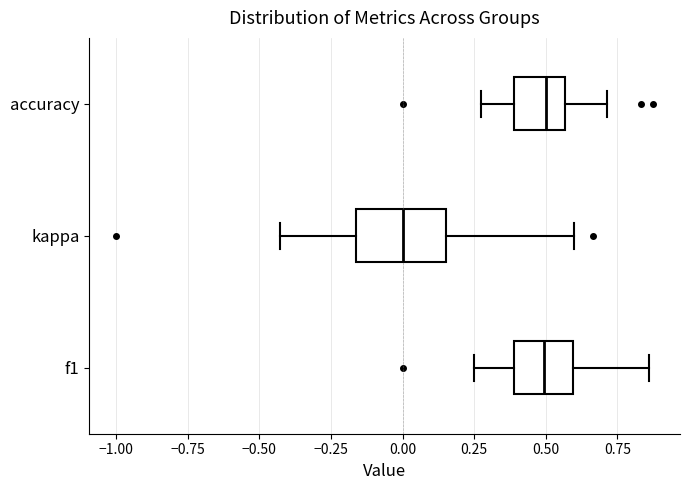

Where is the right edge of the box for accuracy on the x-axis? The values are not printed on the chart, so give them approximately, as read against the axis.

0.55